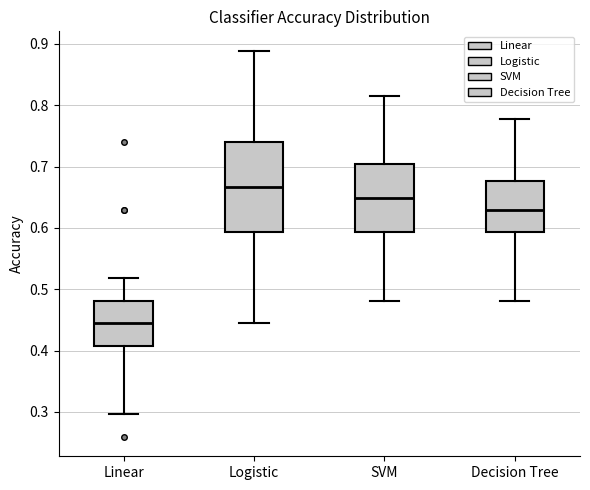

Reading left to right, transcribe this box plot: for each box, give where its median line is, the range the box spans, and where its two whiskers end, as read against the y-axis. The values are not printed on the chart, so give them approximately, as read against the axis.

Linear: median 0.44, box 0.41 to 0.48, whiskers 0.30 to 0.52
Logistic: median 0.67, box 0.59 to 0.74, whiskers 0.44 to 0.89
SVM: median 0.65, box 0.59 to 0.70, whiskers 0.48 to 0.81
Decision Tree: median 0.63, box 0.59 to 0.68, whiskers 0.48 to 0.78